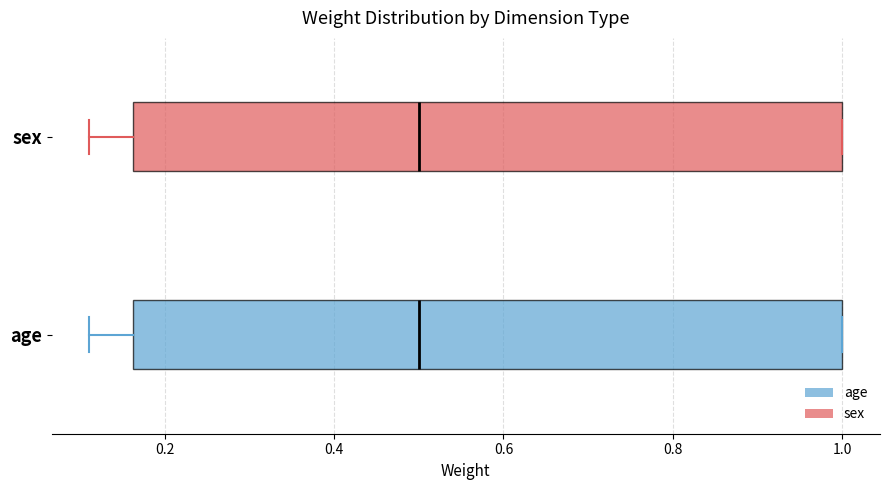

Where is the right edge of the box for sex on the x-axis? The values are not printed on the chart, so give them approximately, as read against the axis.

1.00